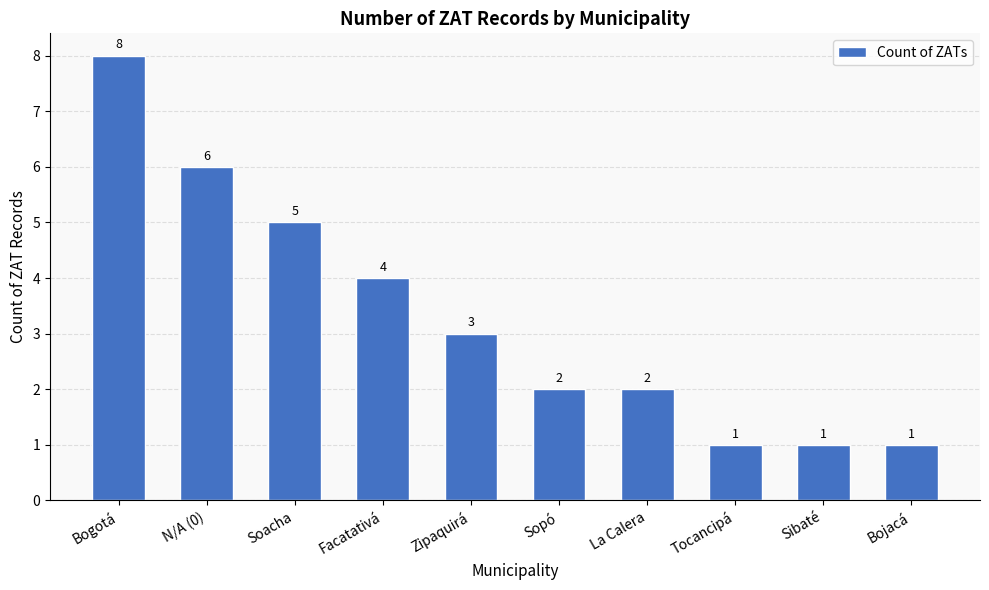

Where is the data nearest to the value 4?

Facatativá